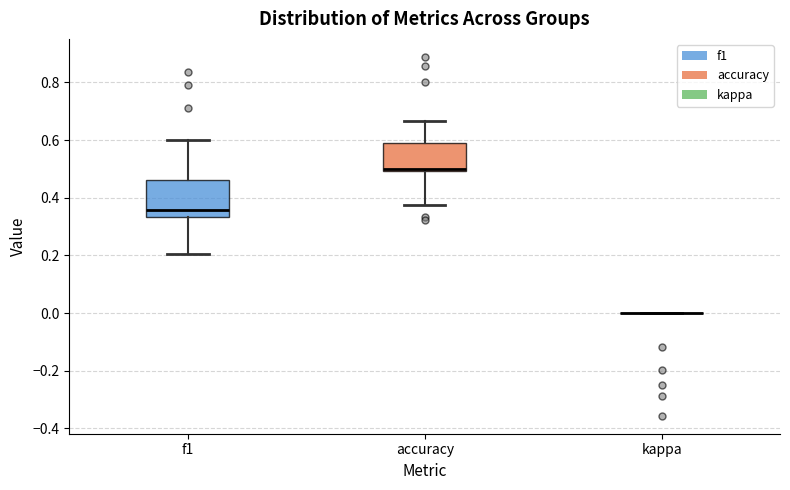

Reading left to right, read every box against the y-axis: the position of its median line, the range the box covers, and the ends of its whiskers. The values are not printed on the chart, so give them approximately, as read against the axis.

f1: median 0.36, box 0.34 to 0.46, whiskers 0.20 to 0.60
accuracy: median 0.50 (just above the box's lower edge), box 0.50 to 0.60, whiskers 0.38 to 0.66
kappa: box collapsed to a line at 0.00, whiskers 0.00 to 0.00